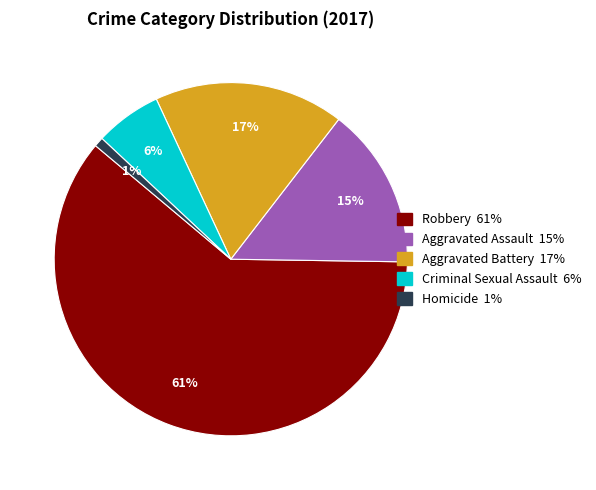

Rank the categories by value from lowest to highest.

Homicide, Criminal Sexual Assault, Aggravated Assault, Aggravated Battery, Robbery